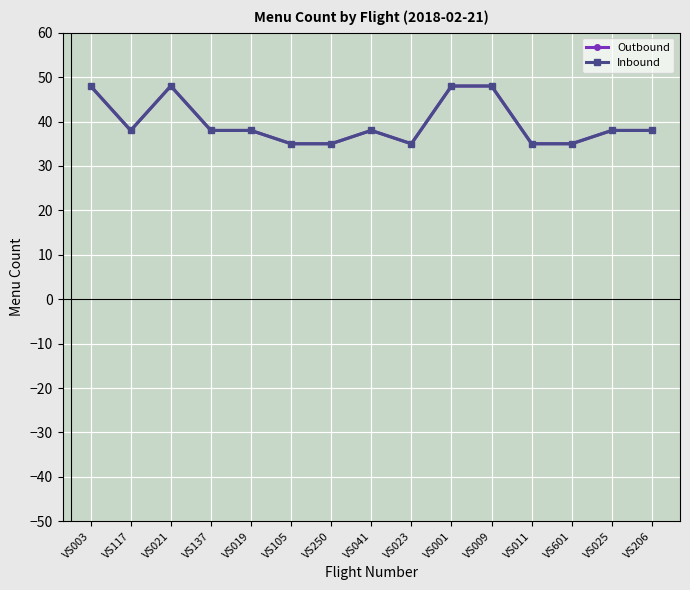

Which series has the widest spread of values?

Outbound